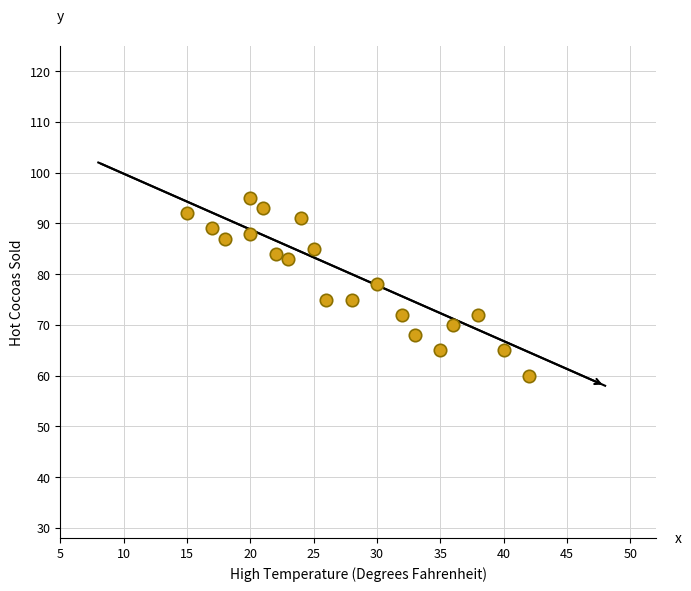

What is the range of Y values (max minus min)?

35